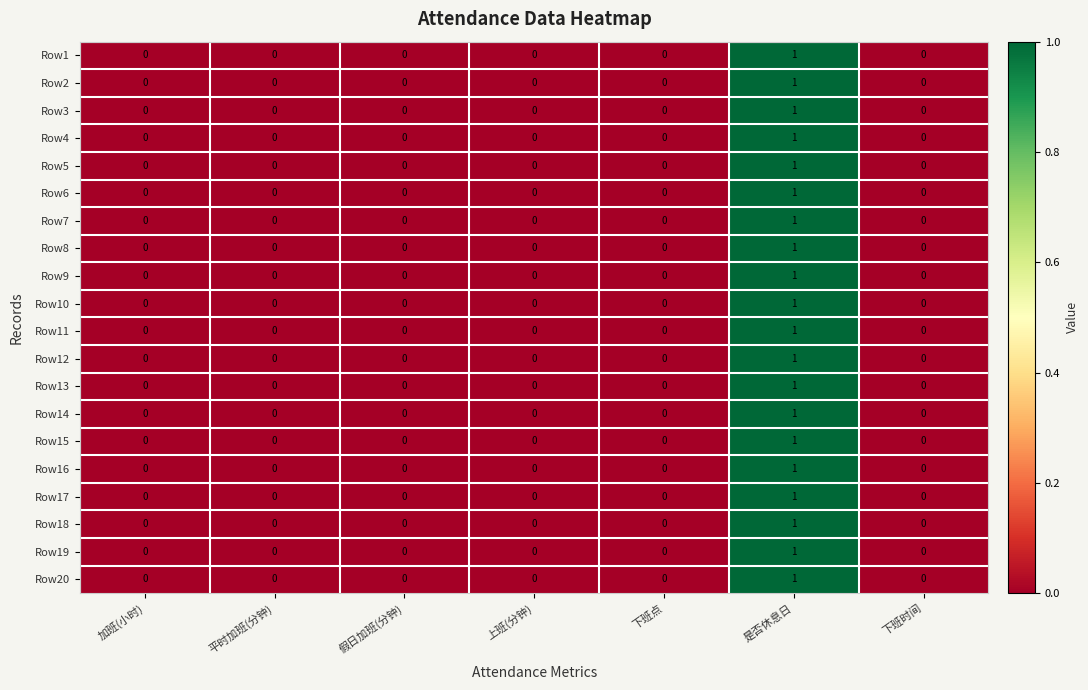

How many Row6 values are between 0 and 1?

7